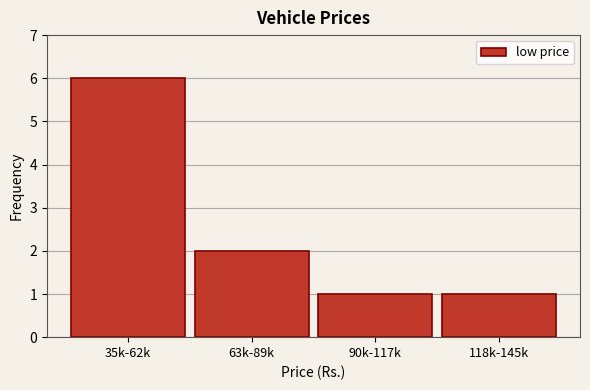

Reading right to left, list all the values displayed in this chart.

118k-145k=1	90k-117k=1	63k-89k=2	35k-62k=6